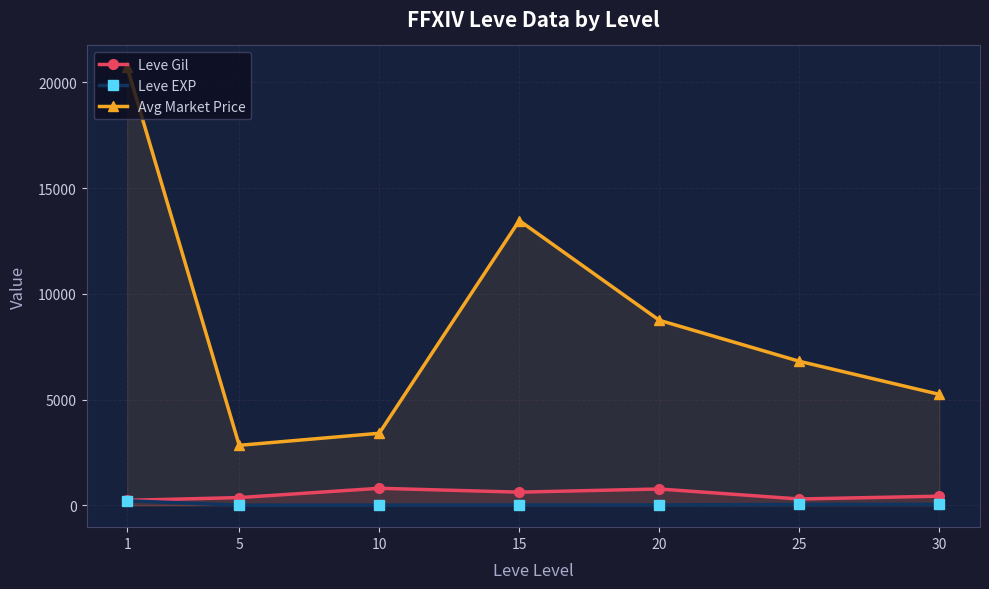

True or false: Avg Market Price and Leve Gil cross at least once.

False